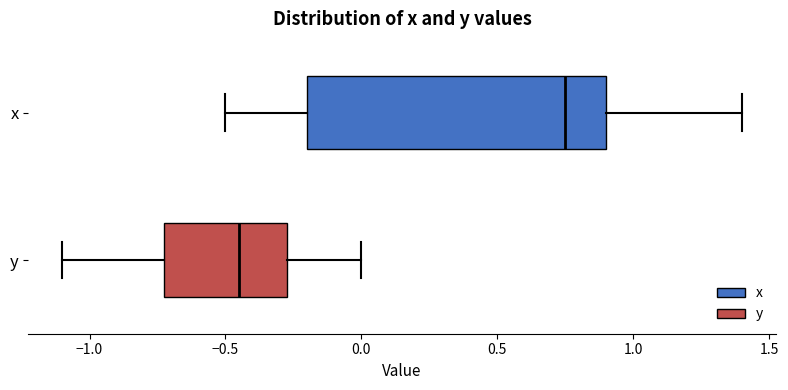

Which box is the widest, from its left edge to its right edge?

x